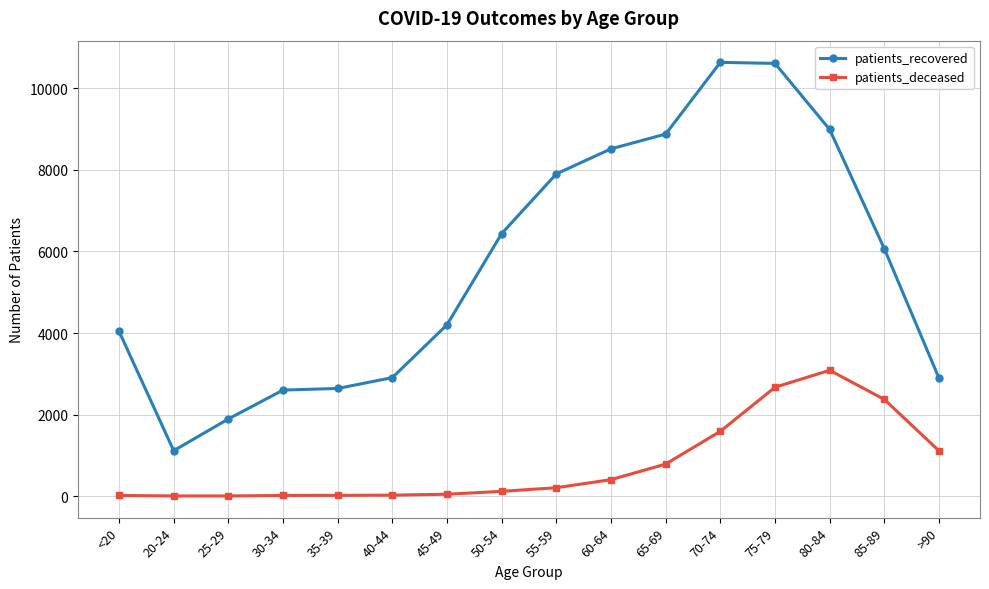

What is the difference between the maximum and minimum values in the patients_deceased series?

3082